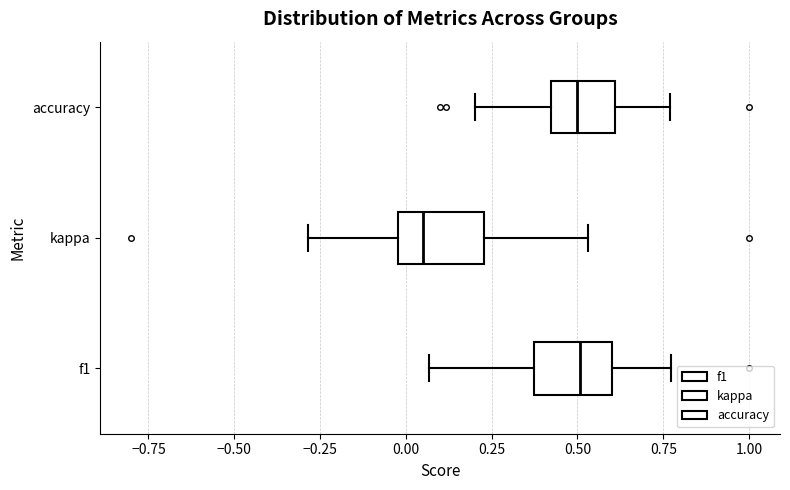

Reading bottom to top, read every box against the x-axis: the position of its median line, the range the box covers, and the ends of its whiskers. The values are not printed on the chart, so give them approximately, as read against the axis.

f1: median 0.50, box 0.35 to 0.60, whiskers 0.05 to 0.75
kappa: median 0.05, box 0.00 to 0.25, whiskers -0.30 to 0.55
accuracy: median 0.50, box 0.40 to 0.60, whiskers 0.20 to 0.75